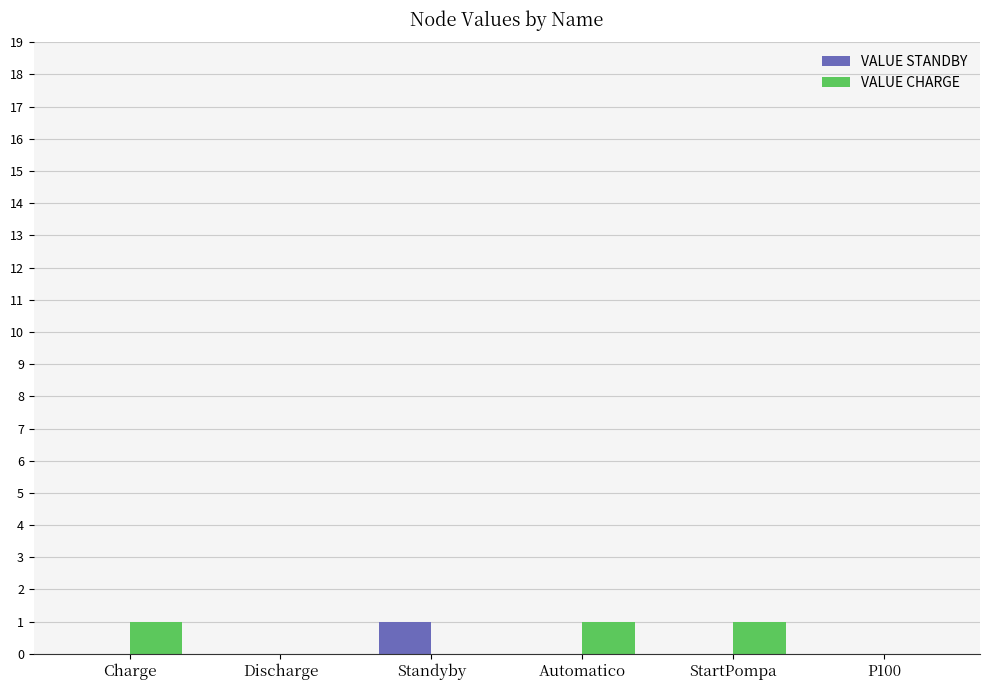

Is the value of VALUE STANDBY at Automatico greater than the value of VALUE CHARGE at Charge?

No